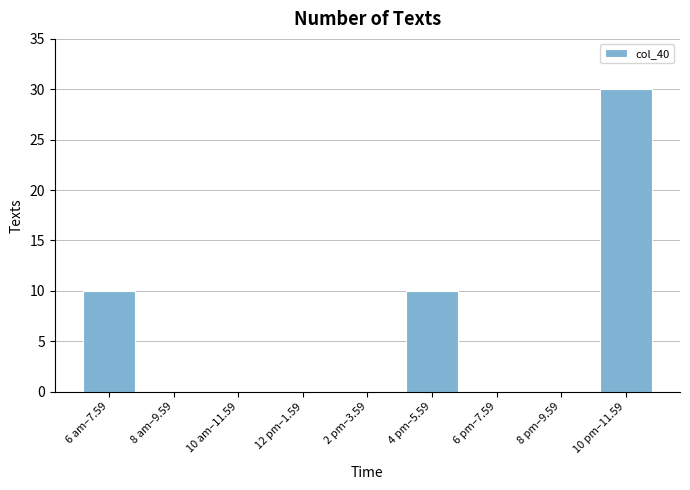

Reading right to left, what are all the values shown in this chart?

10 pm–11.59=30	8 pm–9.59=0	6 pm–7.59=0	4 pm–5.59=10	2 pm–3.59=0	12 pm–1.59=0	10 am–11.59=0	8 am–9.59=0	6 am–7.59=10